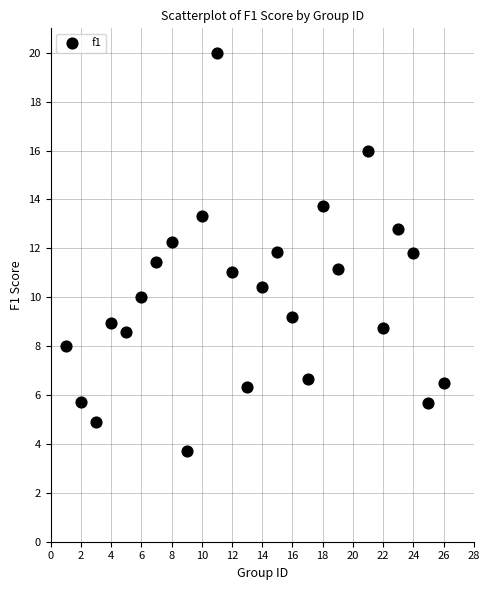

What is the range of Y values (max minus min)?

16.3